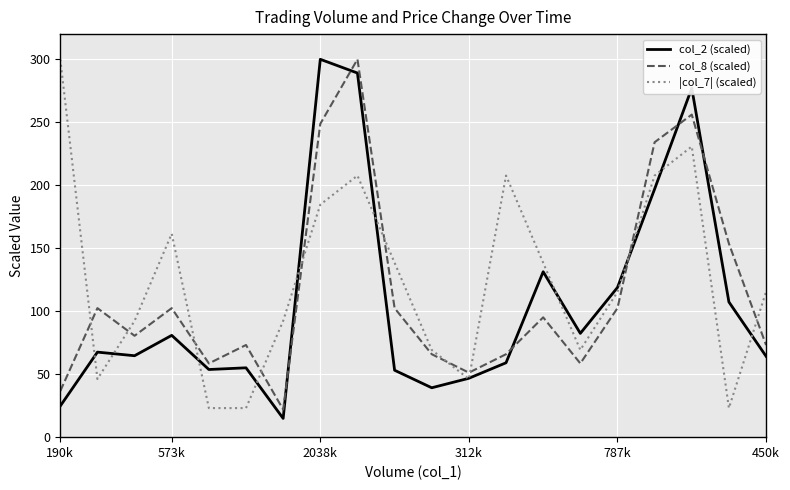

True or false: |col_7| (scaled) and col_8 (scaled) intersect in this chart.

True